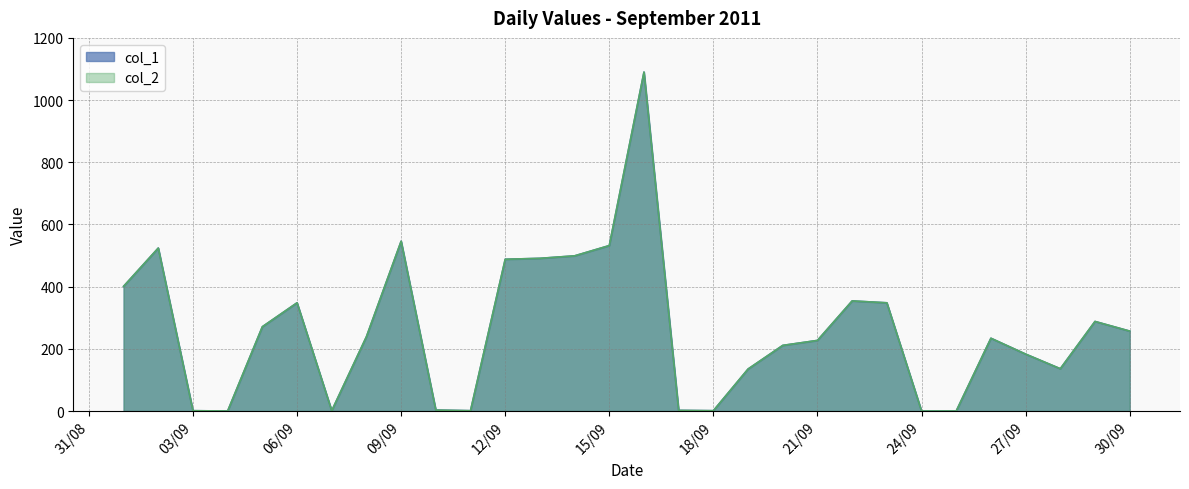

Reading right to left, what are all the values shown in this chart?

col_1: 01/09/2011=401	02/09/2011=524	03/09/2011=1	04/09/2011=0	05/09/2011=271	06/09/2011=348	07/09/2011=1	08/09/2011=239	09/09/2011=546	10/09/2011=3	11/09/2011=1	12/09/2011=488	13/09/2011=491	14/09/2011=499	15/09/2011=532	16/09/2011=1090	17/09/2011=2	18/09/2011=1	19/09/2011=135	20/09/2011=211	21/09/2011=227	22/09/2011=354	23/09/2011=348	24/09/2011=0	25/09/2011=0	26/09/2011=234	27/09/2011=183	28/09/2011=136	29/09/2011=288	30/09/2011=257
col_2: 01/09/2011=401	02/09/2011=524	03/09/2011=1	04/09/2011=0	05/09/2011=271	06/09/2011=348	07/09/2011=1	08/09/2011=239	09/09/2011=546	10/09/2011=3	11/09/2011=1	12/09/2011=488	13/09/2011=491	14/09/2011=499	15/09/2011=532	16/09/2011=1090	17/09/2011=2	18/09/2011=1	19/09/2011=135	20/09/2011=211	21/09/2011=227	22/09/2011=354	23/09/2011=348	24/09/2011=0	25/09/2011=0	26/09/2011=234	27/09/2011=183	28/09/2011=136	29/09/2011=288	30/09/2011=257